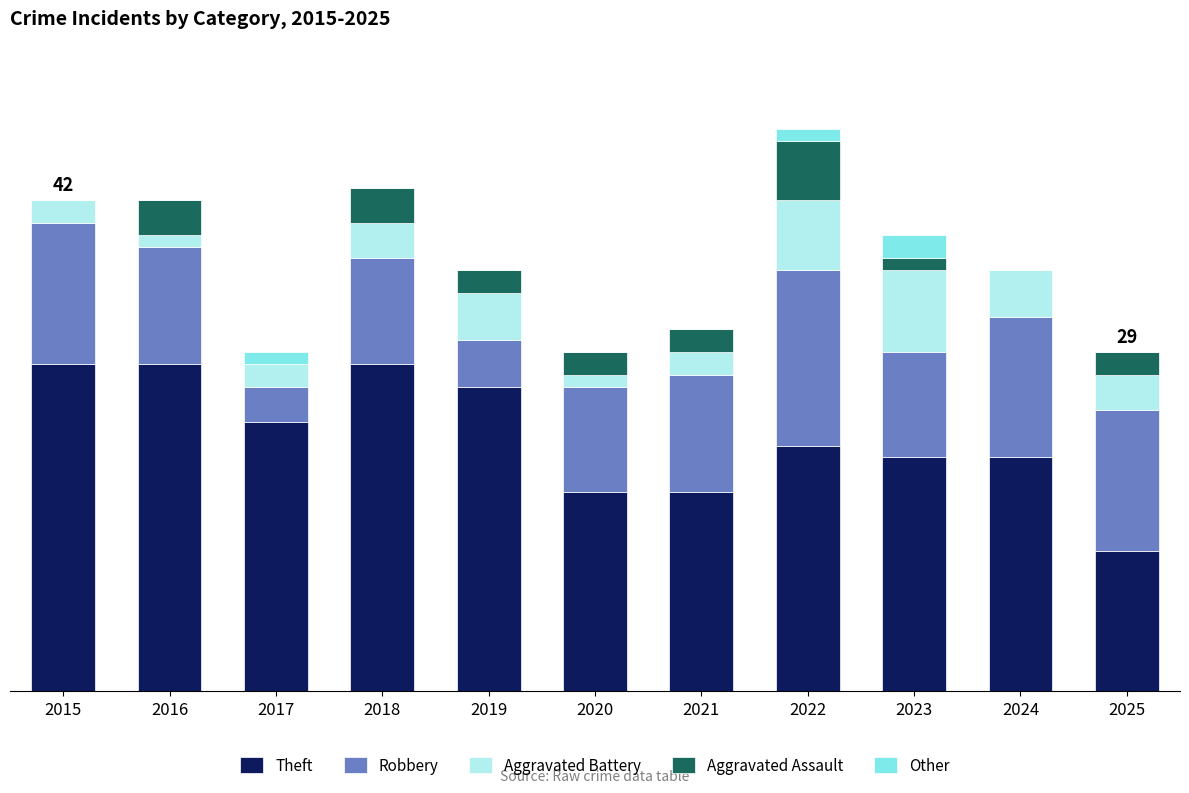

Rank the series at 2018 from highest to lowest value.

Theft, Robbery, Aggravated Battery, Aggravated Assault, Other